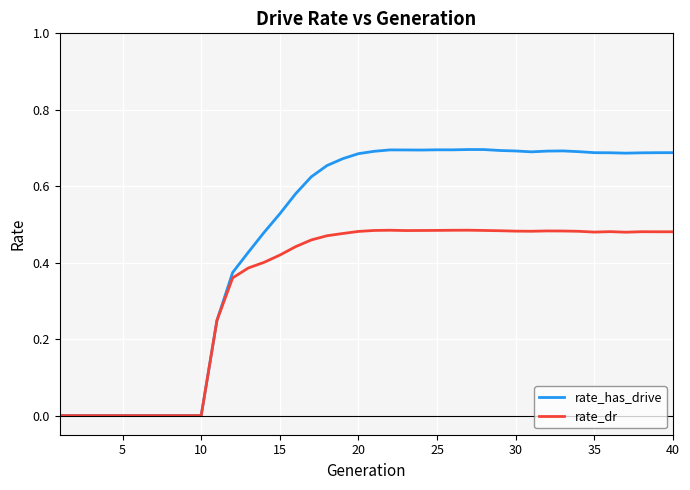

Which series has the widest spread of values?

rate_has_drive